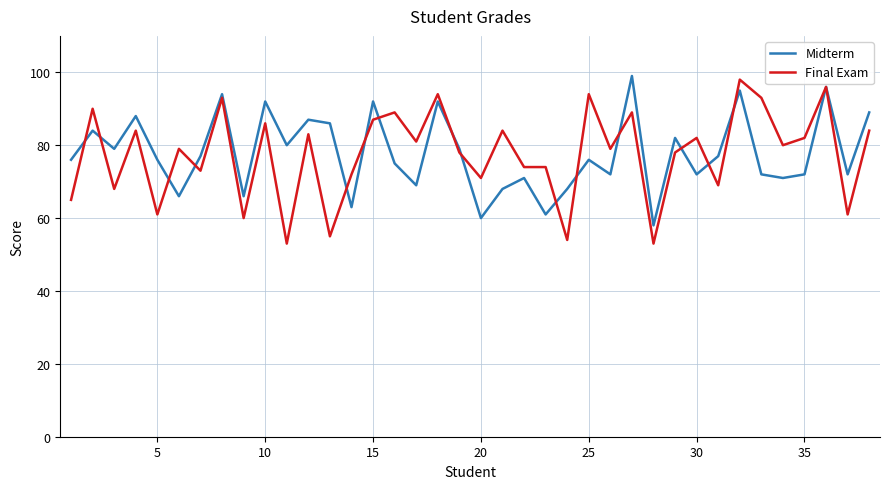

Count the number of categories in the chart.

38